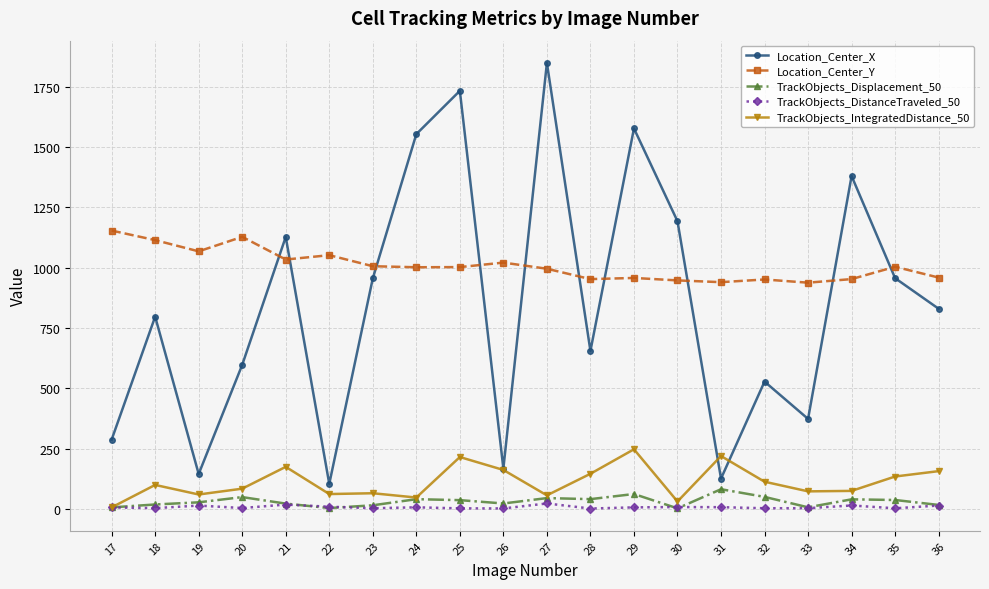

At which category does Location_Center_Y reach its first local peak?

20